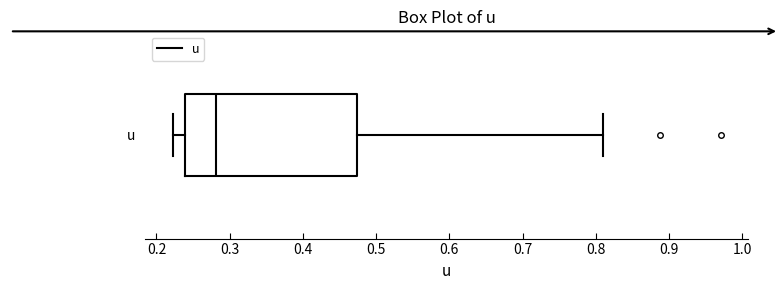

Read this box plot against the x-axis: the position of the median line, the range covered by the box, and the ends of both whiskers. The values are not printed on the chart, so give them approximately, as read against the axis.

median 0.28, box 0.24 to 0.47, whiskers 0.22 to 0.81